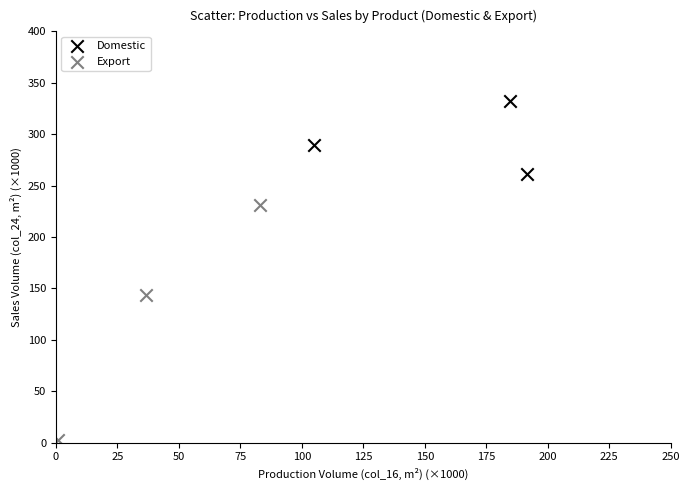

Which series contains the lowest Y value?

Export